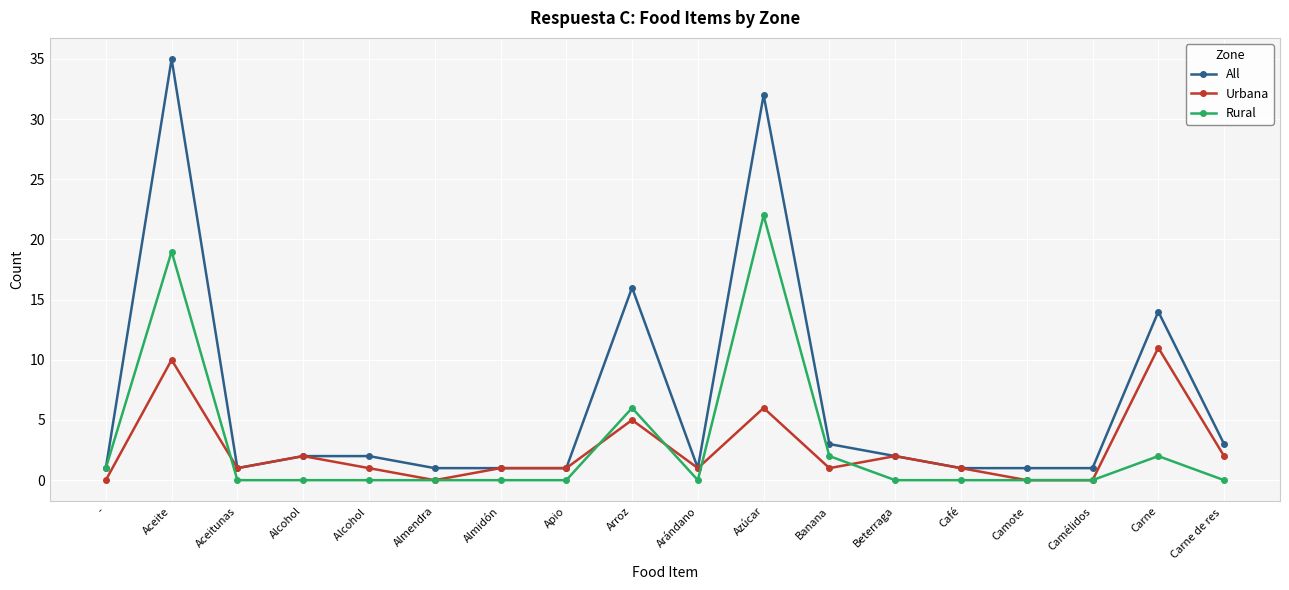

Which series has the largest total across all categories?

All